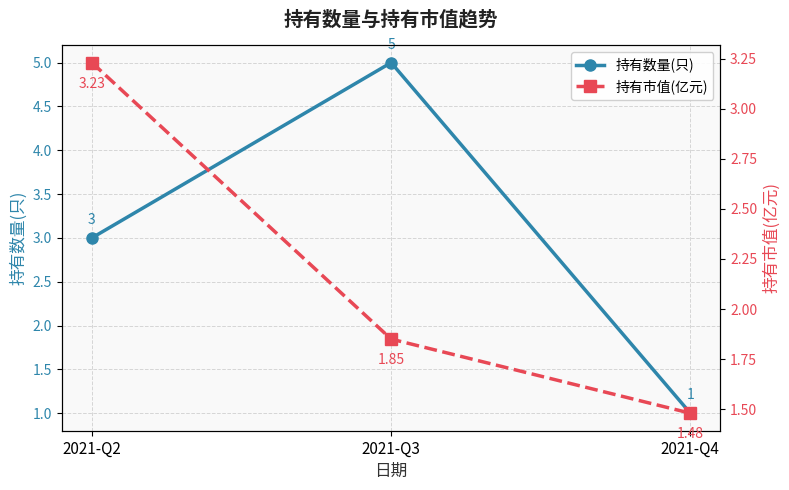

Reading left to right, what are all the values shown in this chart?

持有数量(只): 3.0	5.0	1.0
持有市值(亿元): 3.2	1.9	1.5